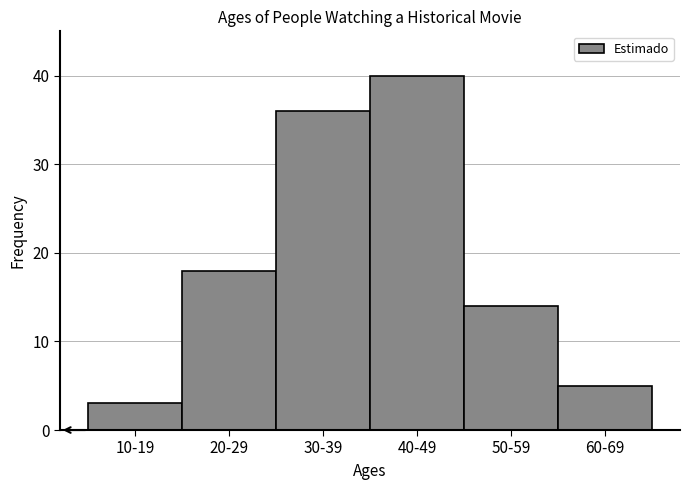

Reading left to right, extract all data points from this chart.

10-19=3	20-29=18	30-39=36	40-49=40	50-59=14	60-69=5